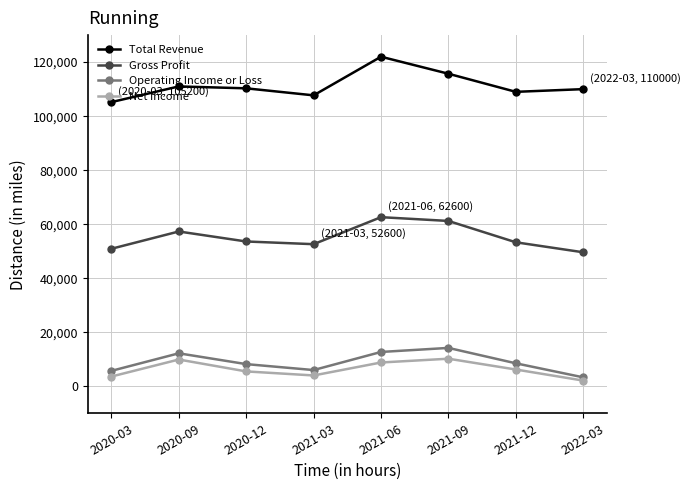

How many interior local valleys does the Operating Income or Loss series have?

1